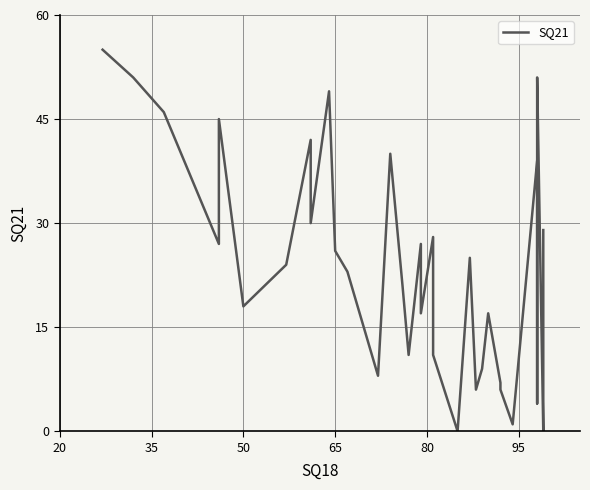

Is it true that the value at 32 is -19?

False